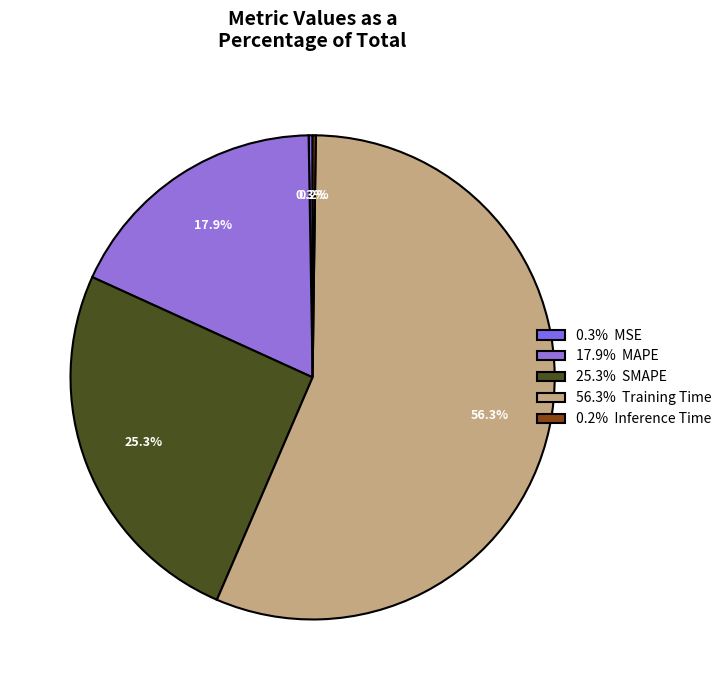

How many segments does this pie chart have?

5